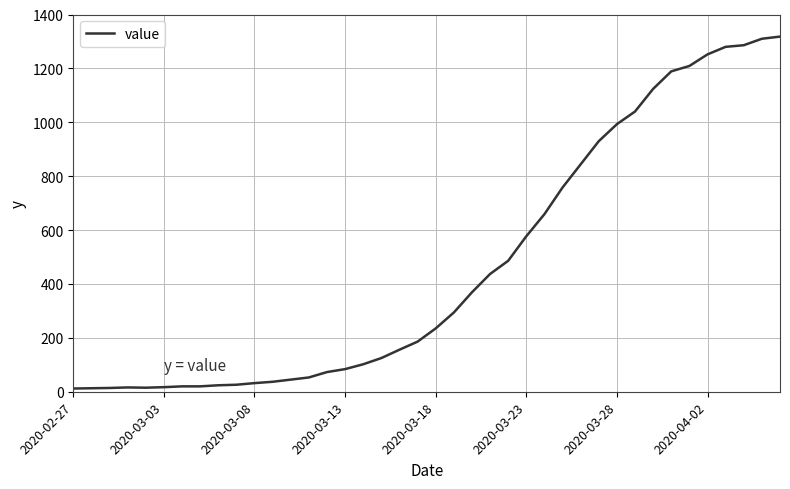

What is the difference between the maximum and minimum values?

1306